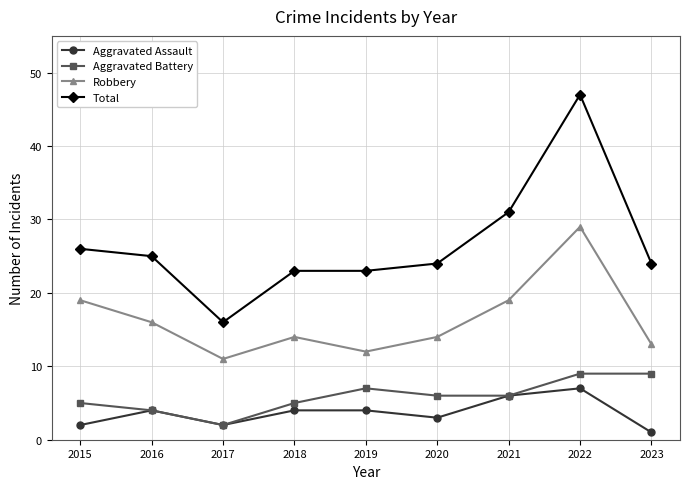

Between 2015 and 2017, which series saw the biggest shift?

Total